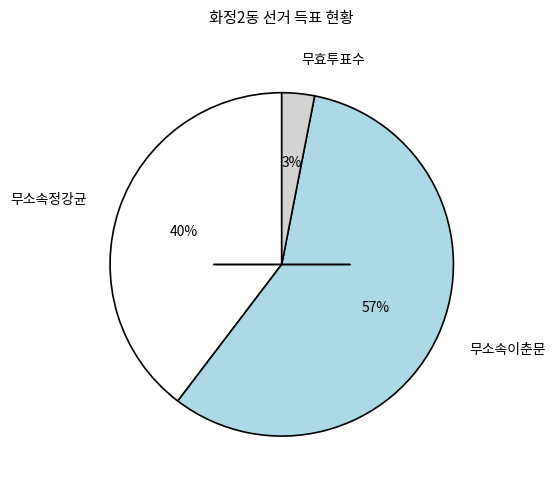

Which has a higher value, 무효투표수 or 무소속이춘문?

무소속이춘문